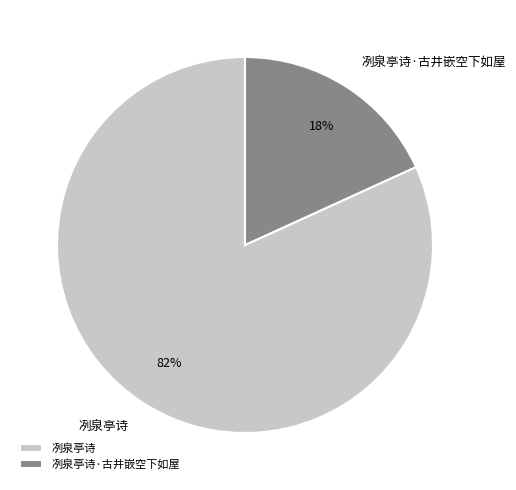

Is the sum of 冽泉亭诗 and 冽泉亭诗·古井嵌空下如屋 greater than half?

Yes